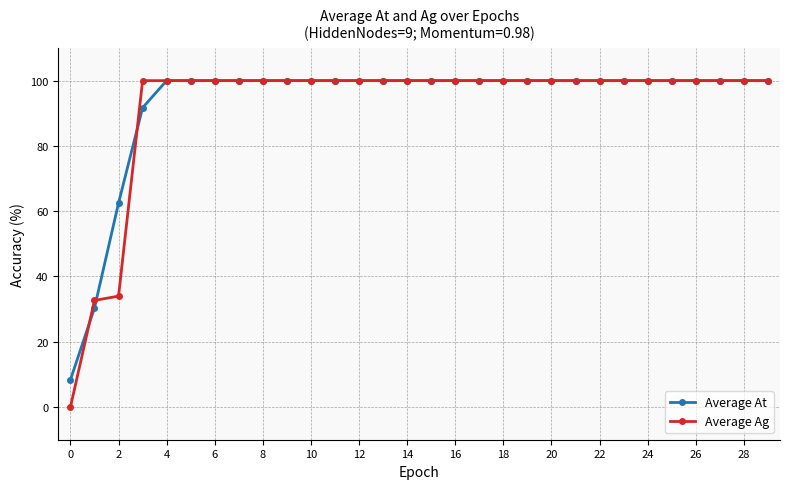

What is the maximum value shown in the chart?

100.0